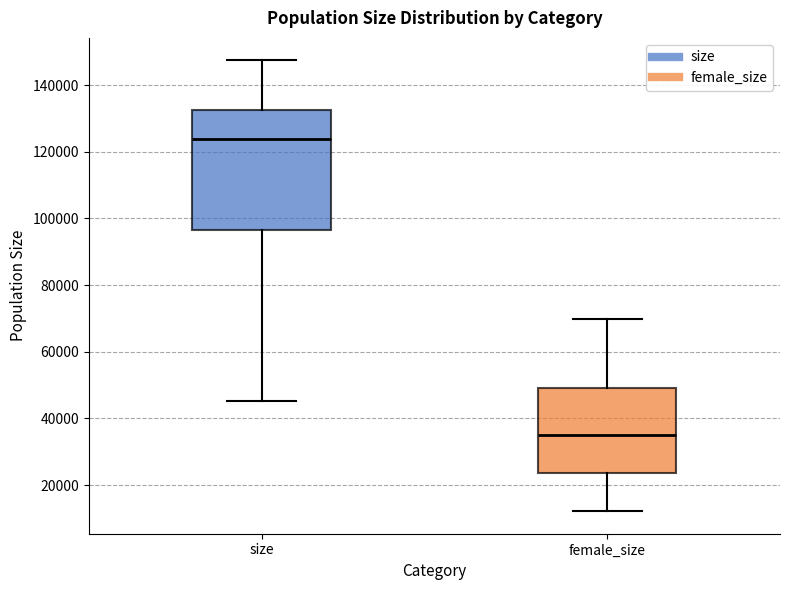

Which box's median line is the highest?

size